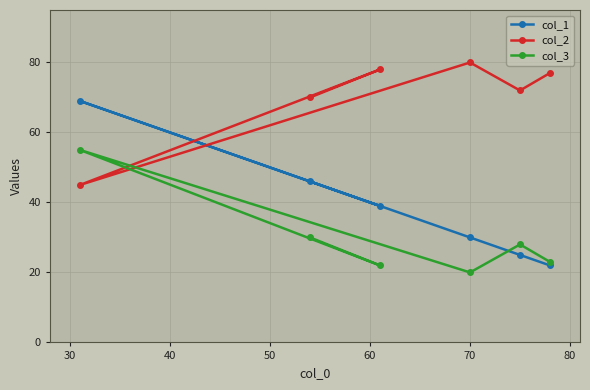

At how many categories does at least one series exceed 61?

6